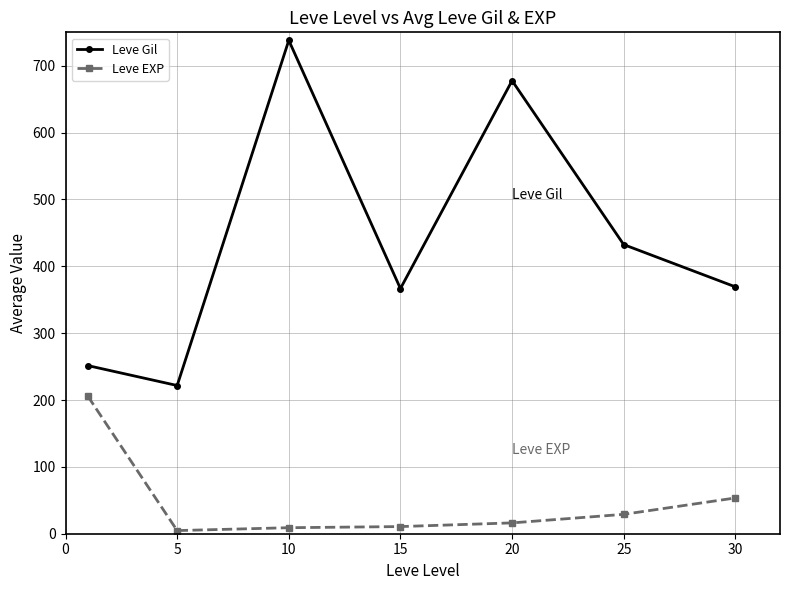

Which series has the widest spread of values?

Leve Gil